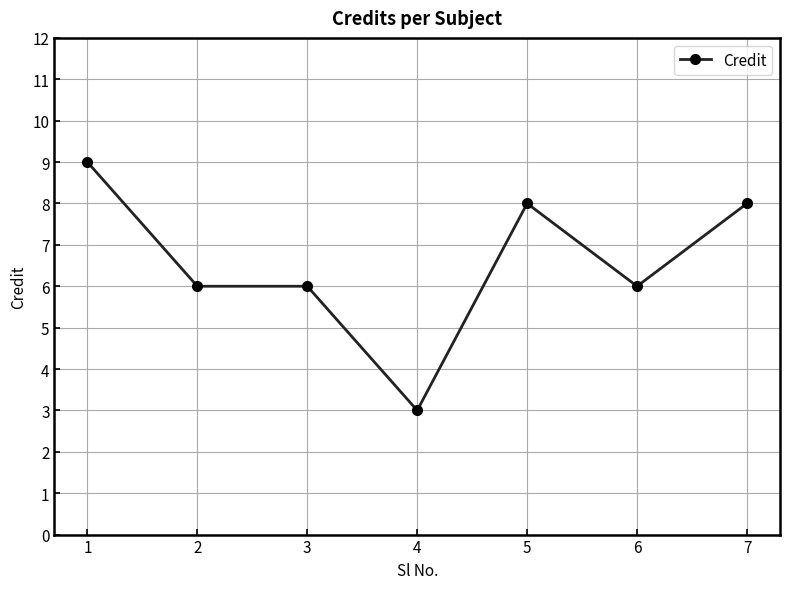

Reading right to left, what are all the values shown in this chart?

7=8	6=6	5=8	4=3	3=6	2=6	1=9